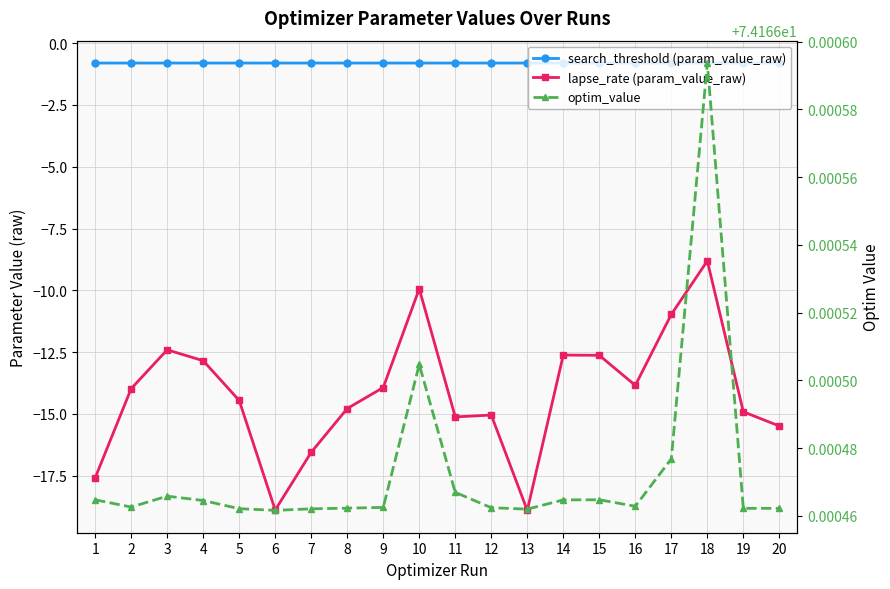

Where is the first local minimum for lapse_rate (param_value_raw)?

6